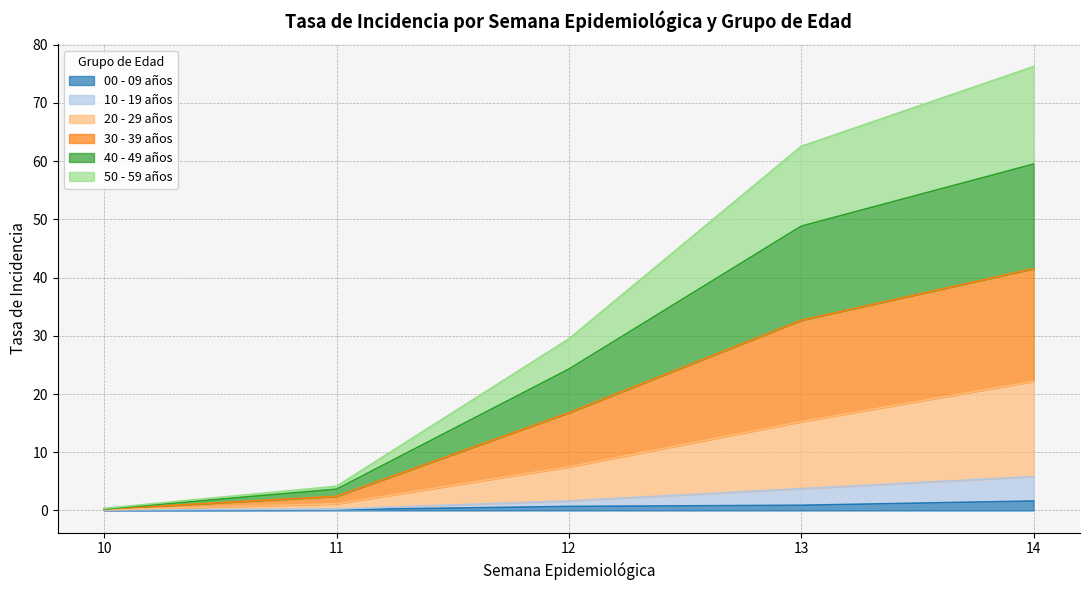

What is the sum of the 20 - 29 años values at 10 and 11?

1.3